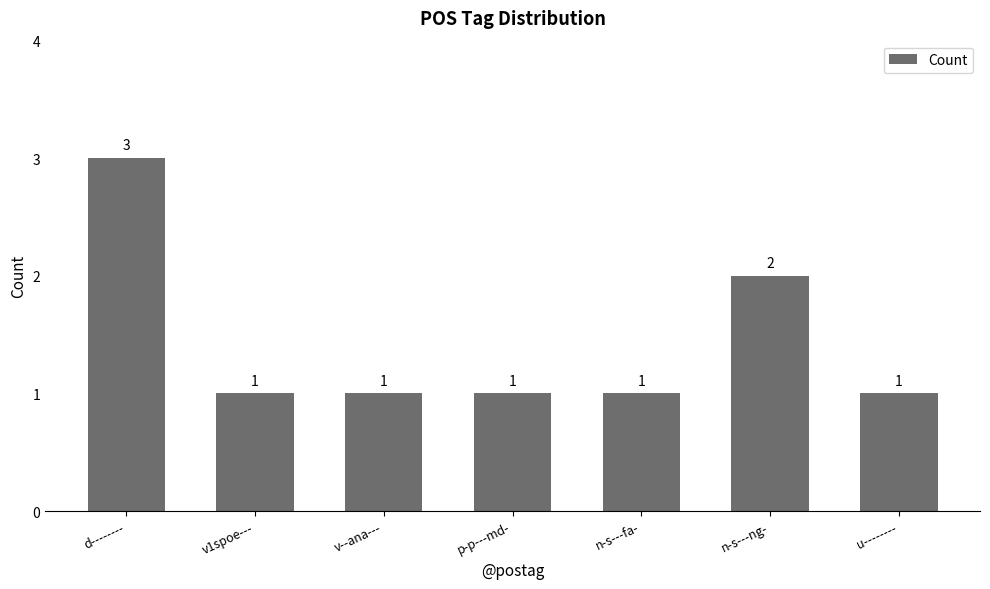

What is the sum of all values?

10